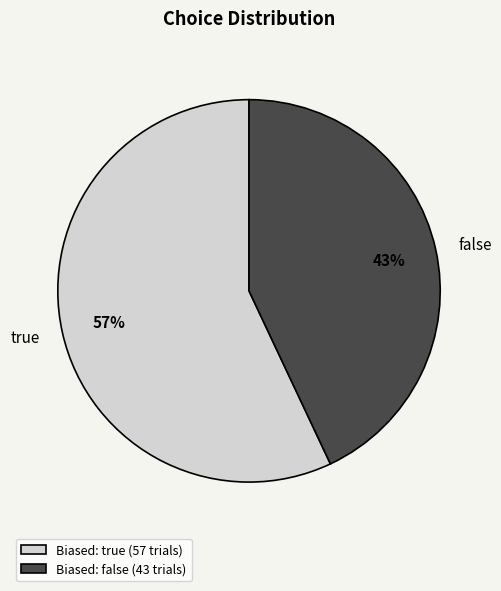

Does true represent more than half of the total?

Yes